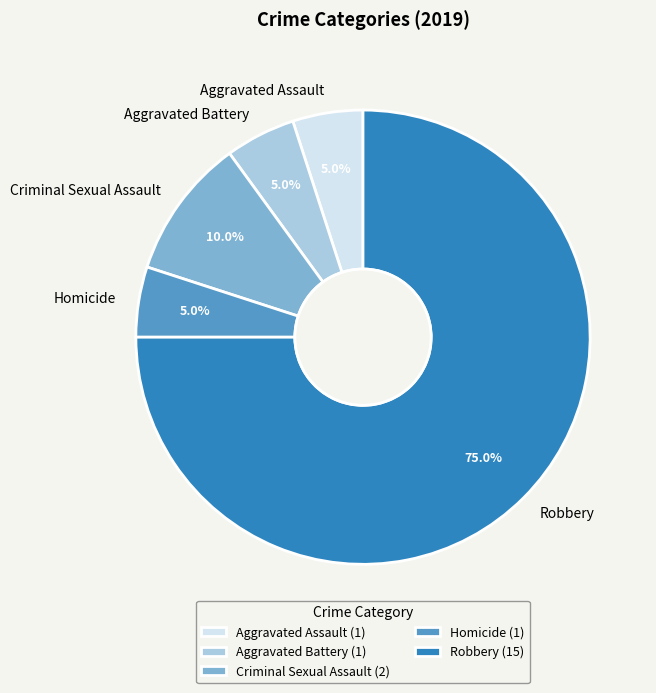

True or false: Homicide accounts for 5% of the total.

True